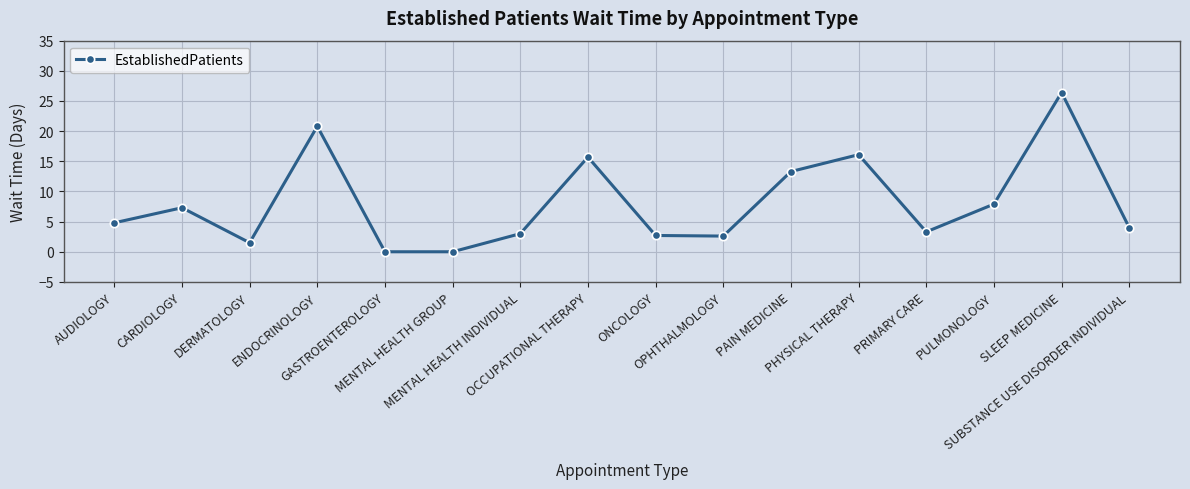

What is the value of the 15th point from the left?

26.4